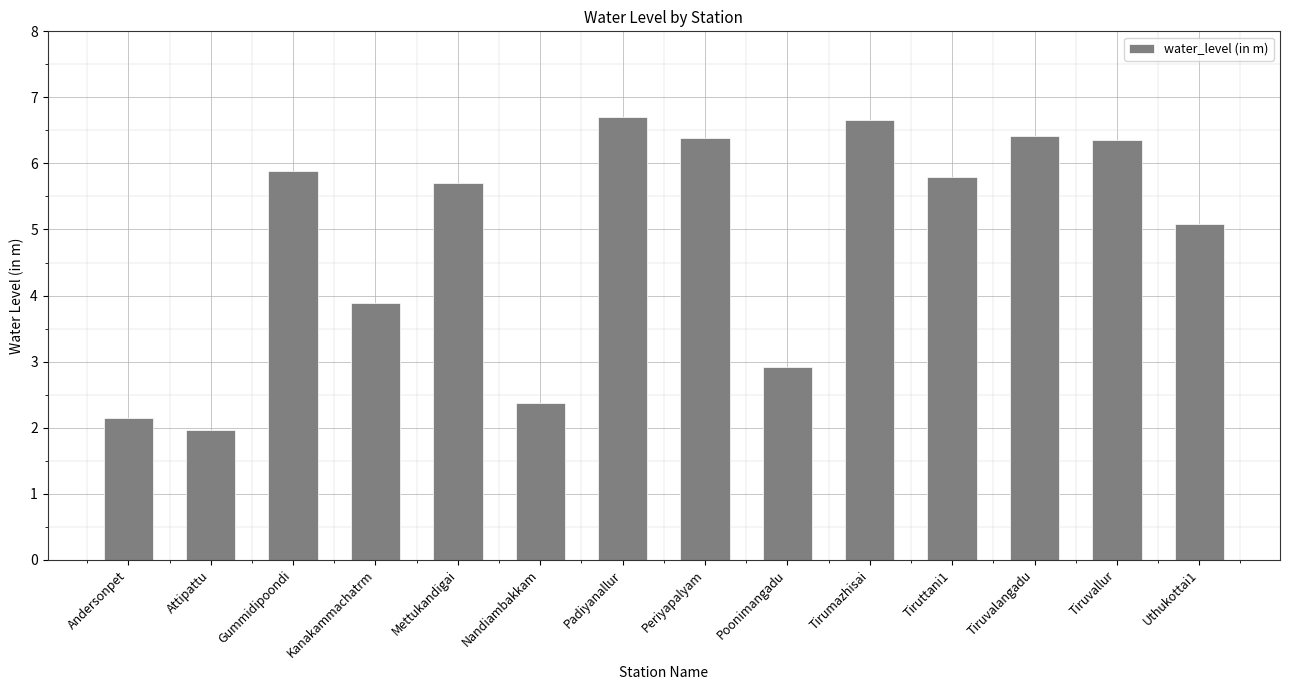

What is the value of the 13th bar from the left?

6.4